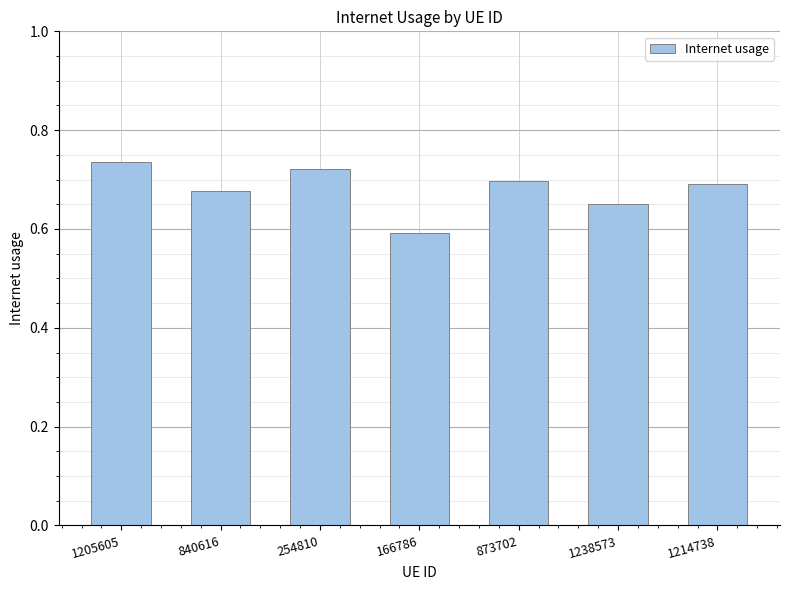

The value at 873702 is 0.2. True or false?

False